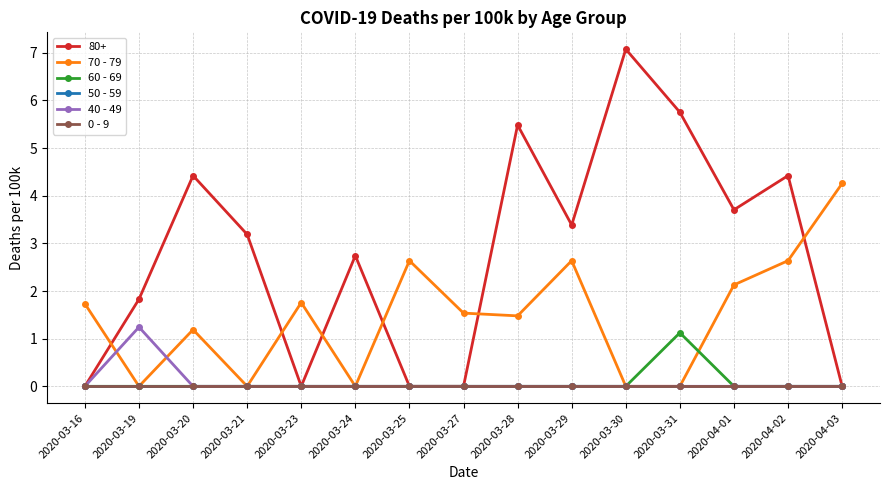

True or false: 70 - 79 has more than 1 interior local peaks.

True